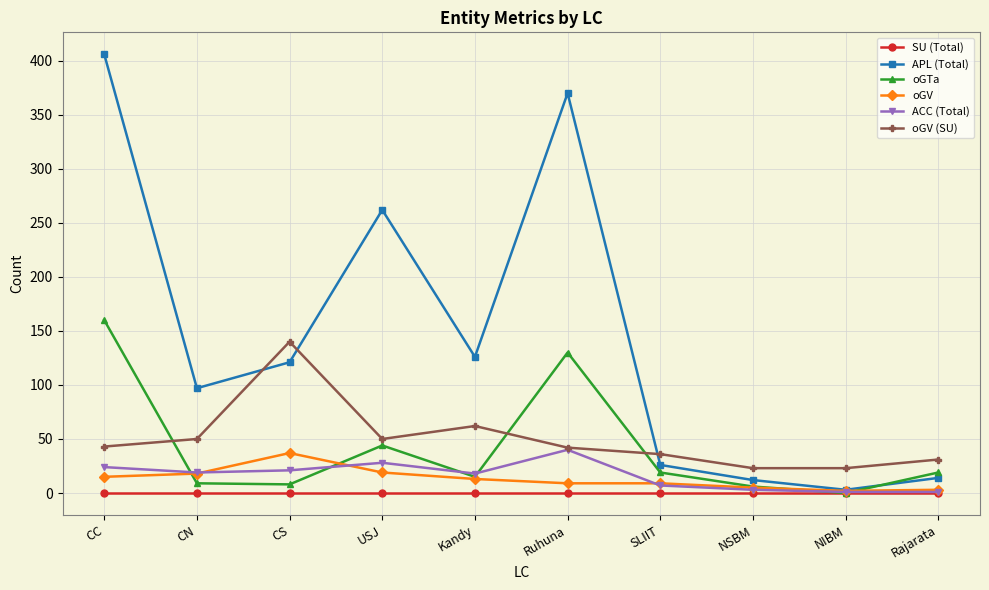

True or false: oGV and ACC (Total) cross at least once.

True